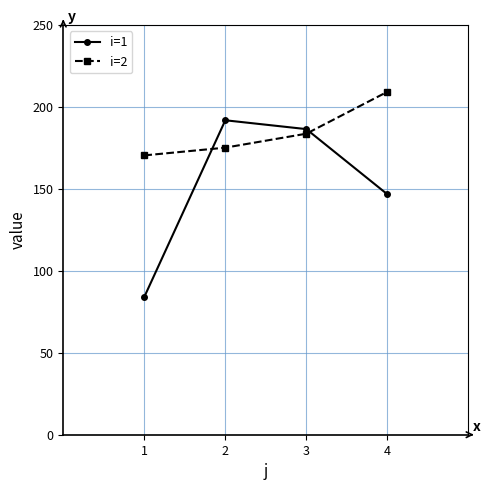

At how many categories does at least one series exceed 125?

4